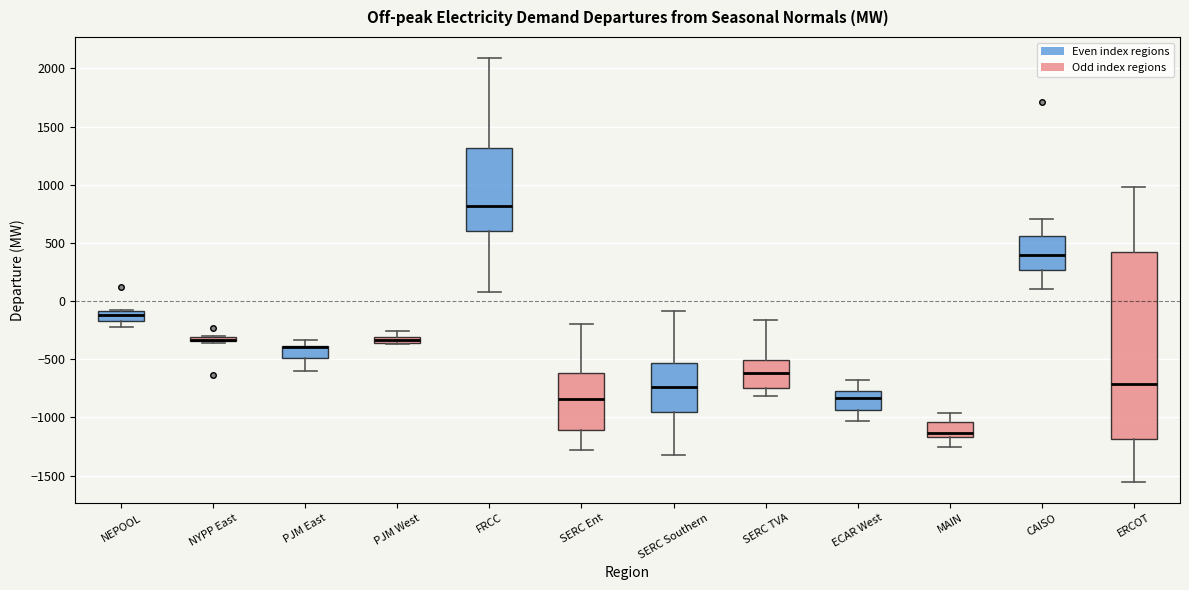

Where does the median line of the box for ECAR West sit on the y-axis? The values are not printed on the chart, so give them approximately, as read against the axis.

-850